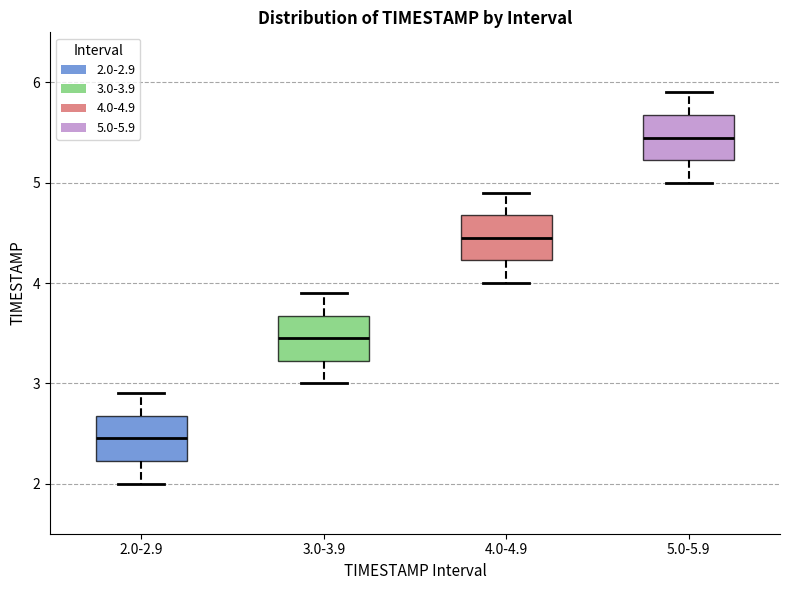

Where does the upper whisker of the box for 4.0-4.9 end on the y-axis? The values are not printed on the chart, so give them approximately, as read against the axis.

4.9